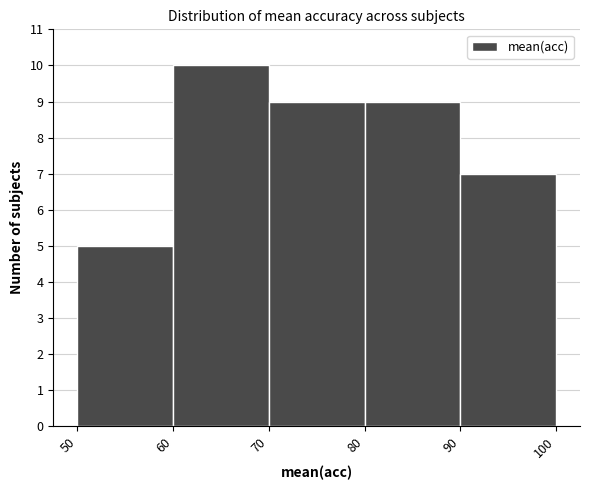

What is the height of the bar covering 80 to 90 on the x-axis? The values are not printed on the chart, so give them approximately, as read against the axis.

9